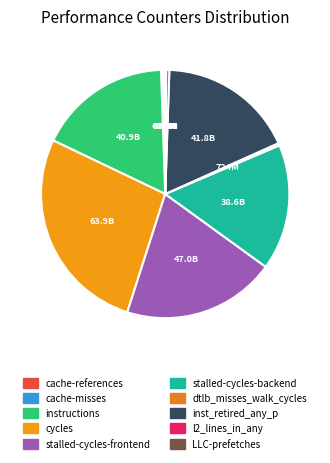

Approximately how many times larger is the value at cycles compared to stalled-cycles-frontend?

1.4